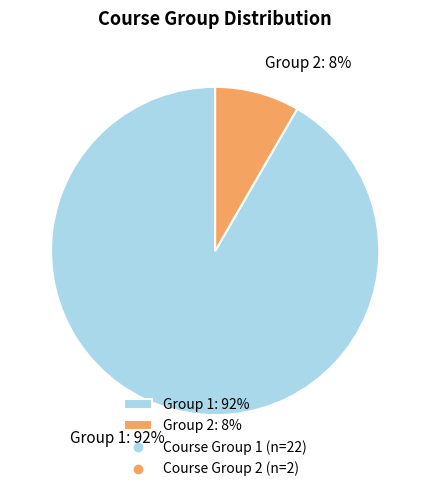

How many slices are in this pie chart?

2